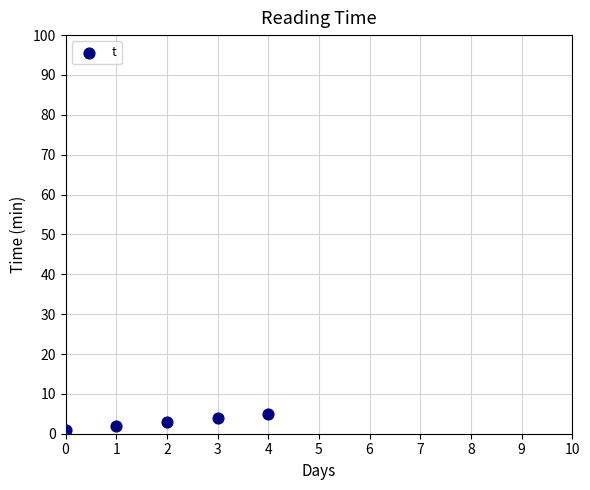

What is the range of Y values (max minus min)?

4